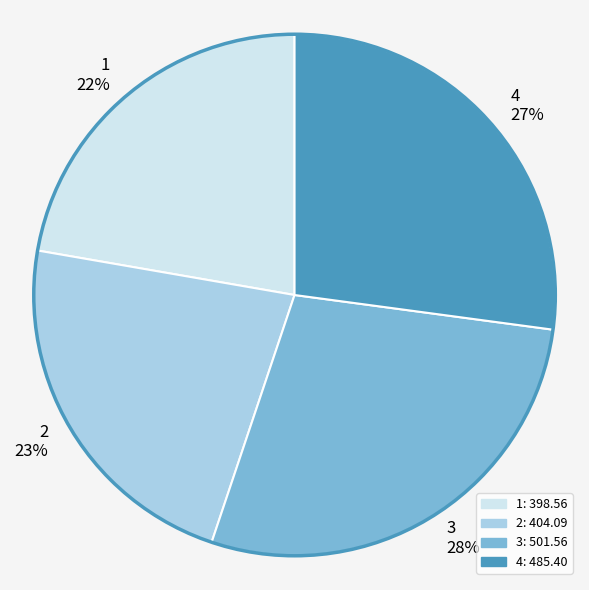

How many slices are in this pie chart?

4